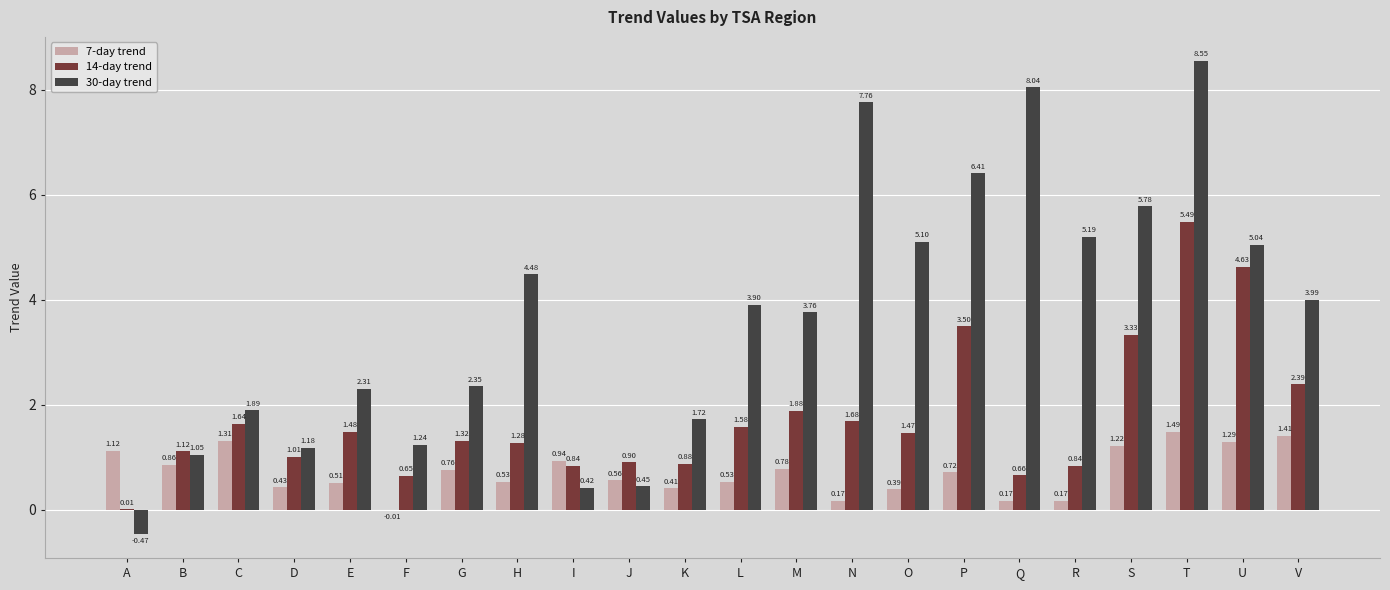

Is it true that 30-day trend equals 3.9 at L?

True